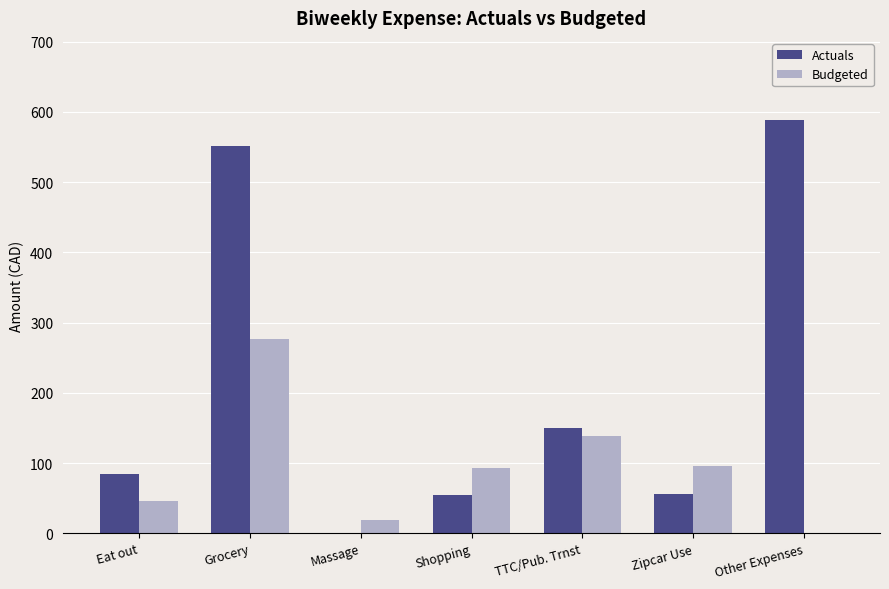

Is it true that Budgeted equals 277.0 at Grocery?

True